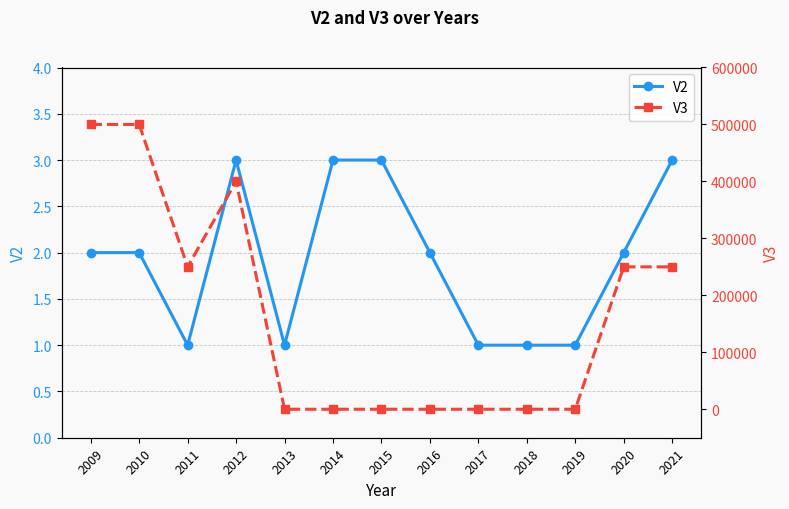

Which label corresponds to the largest value in the chart?

2009